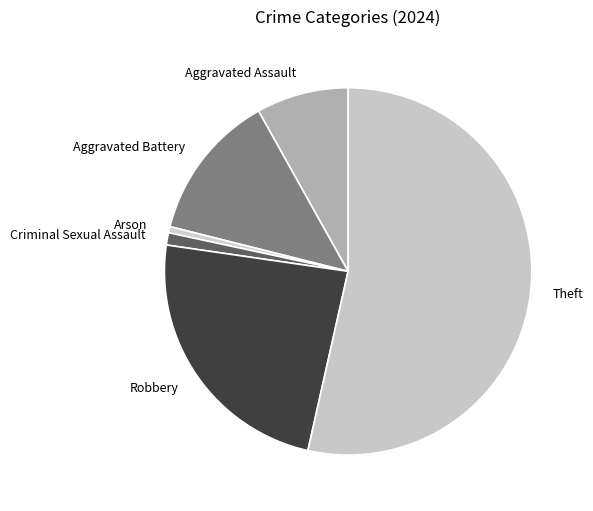

What is the majority slice?

Theft